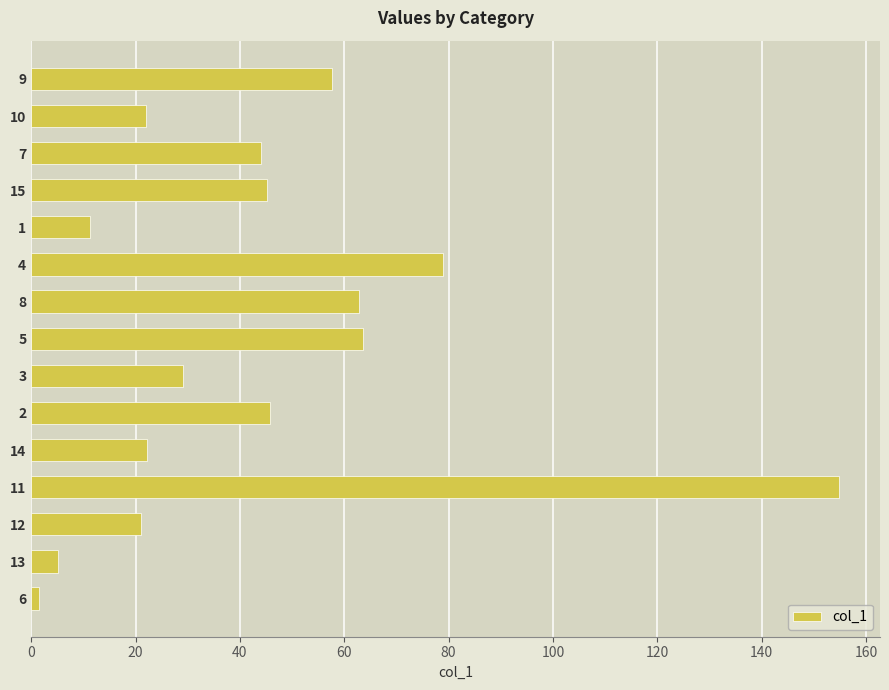

Approximately how many times larger is the value at 2 compared to 14?

2.1